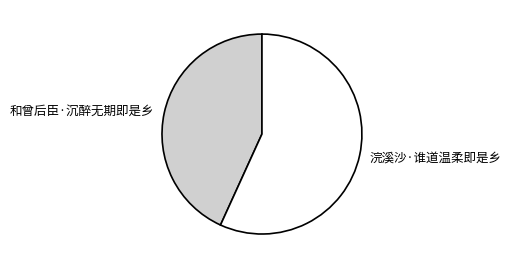

Which slice is the smallest?

和曾后臣·沉醉无期即是乡